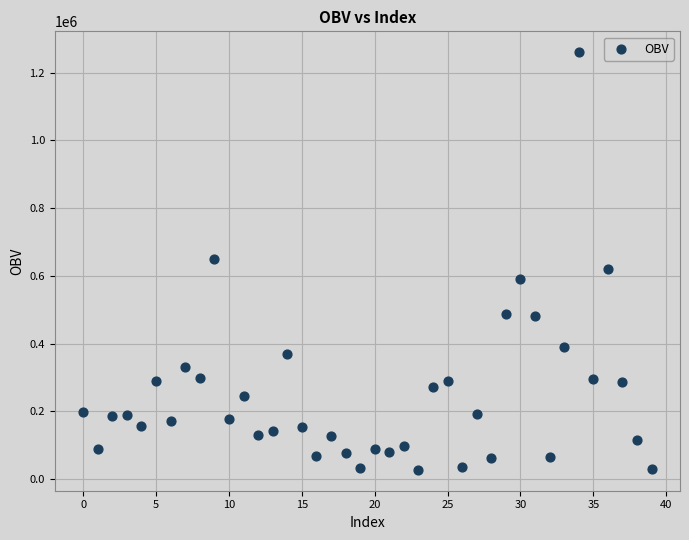

What is the range of Y values (max minus min)?

1233413.9